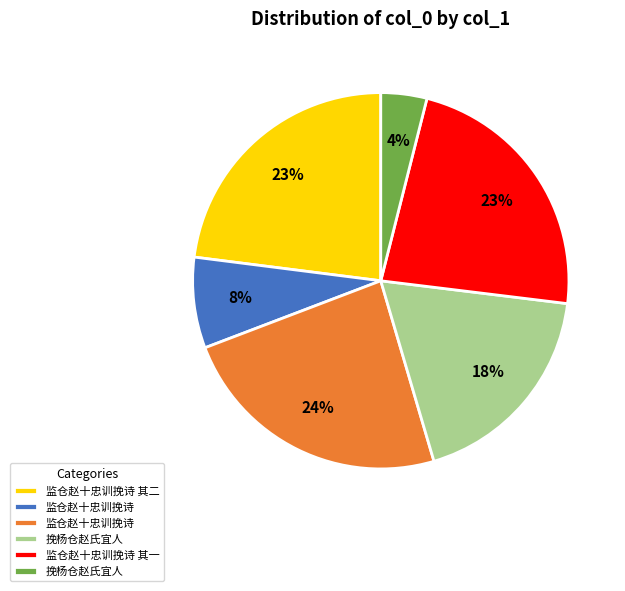

To the nearest percent, what is the average slice percentage?

17%